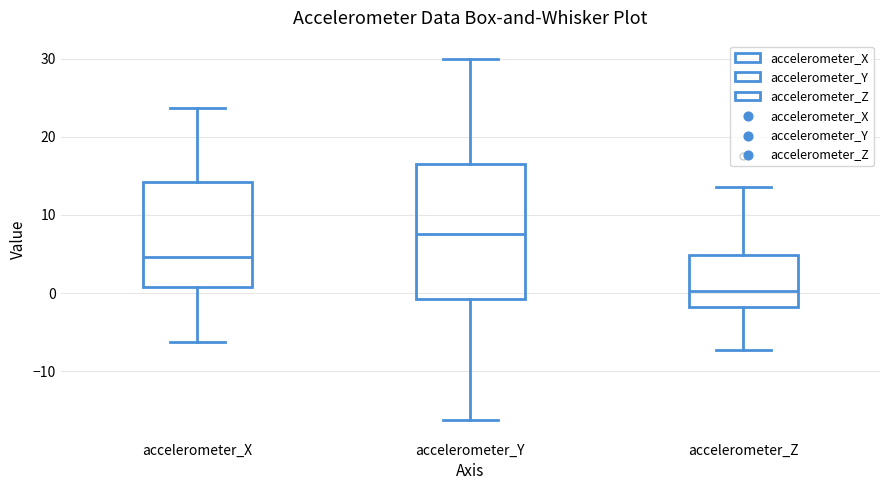

Reading left to right, transcribe this box plot: for each box, give where its median line is, the range the box spans, and where its two whiskers end, as read against the y-axis. The values are not printed on the chart, so give them approximately, as read against the axis.

accelerometer_X: median 5, box 1 to 14, whiskers -6 to 24
accelerometer_Y: median 8, box -1 to 17, whiskers -16 to 30
accelerometer_Z: median 0, box -2 to 5, whiskers -7 to 14